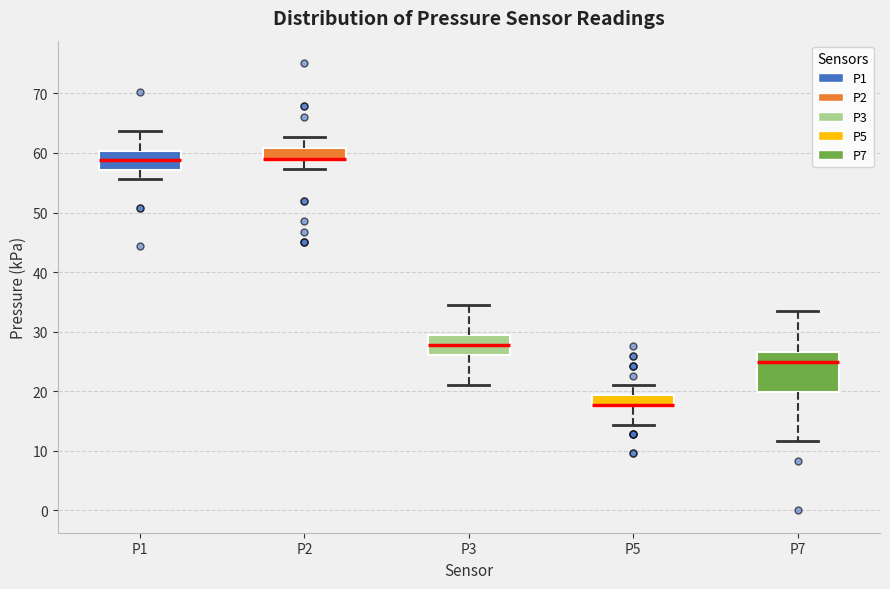

Which box's median line is the lowest?

P5